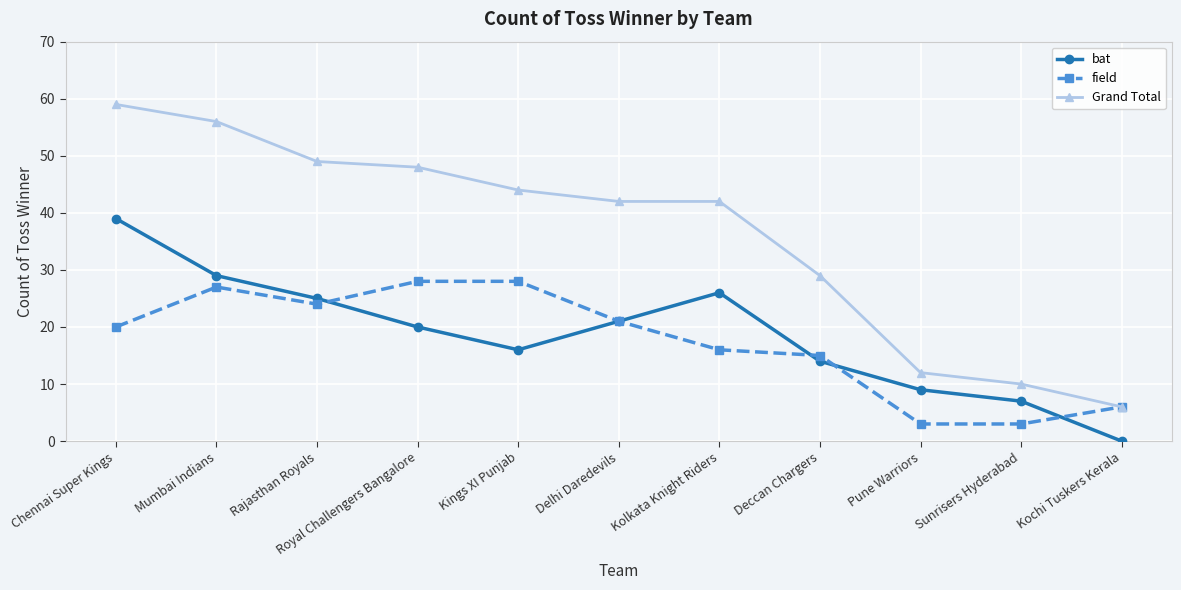

What are all the series names shown in the legend?

bat, field, Grand Total